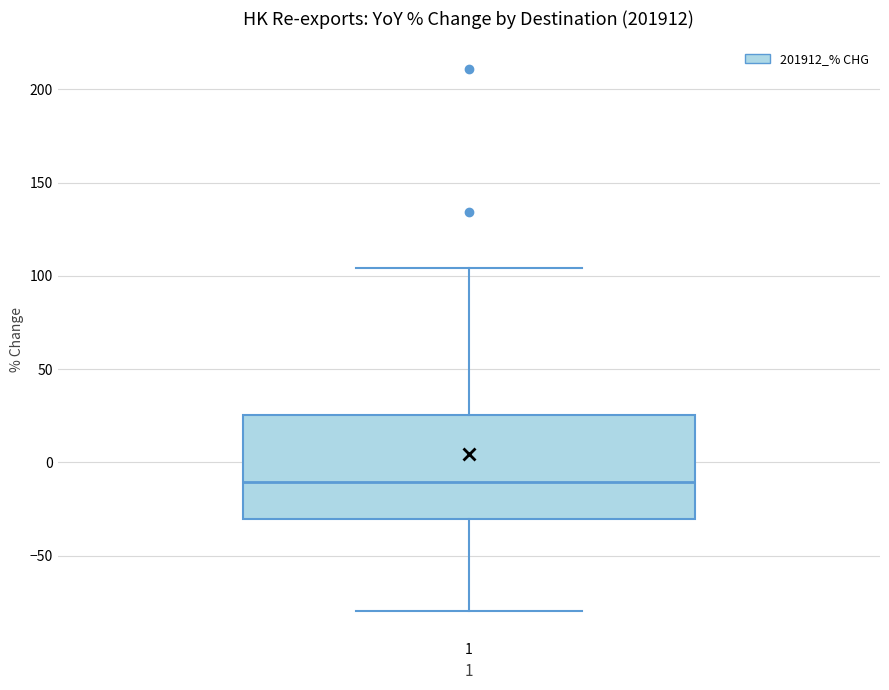

Transcribe this box plot: give where the median line is, the range the box spans, and where the two whiskers end, as read against the y-axis. The values are not printed on the chart, so give them approximately, as read against the axis.

median -10, box -30 to 25, whiskers -80 to 105